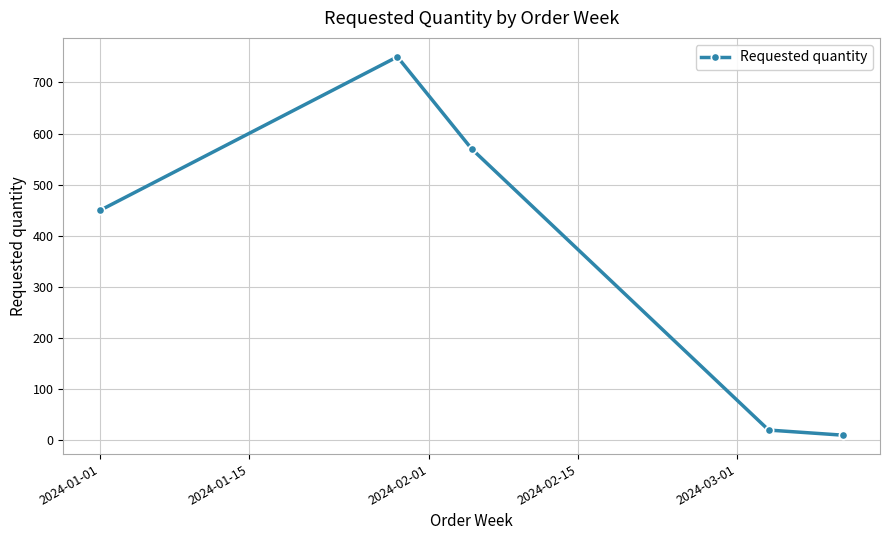

Reading left to right, extract all data points from this chart.

450	750	570	20	10